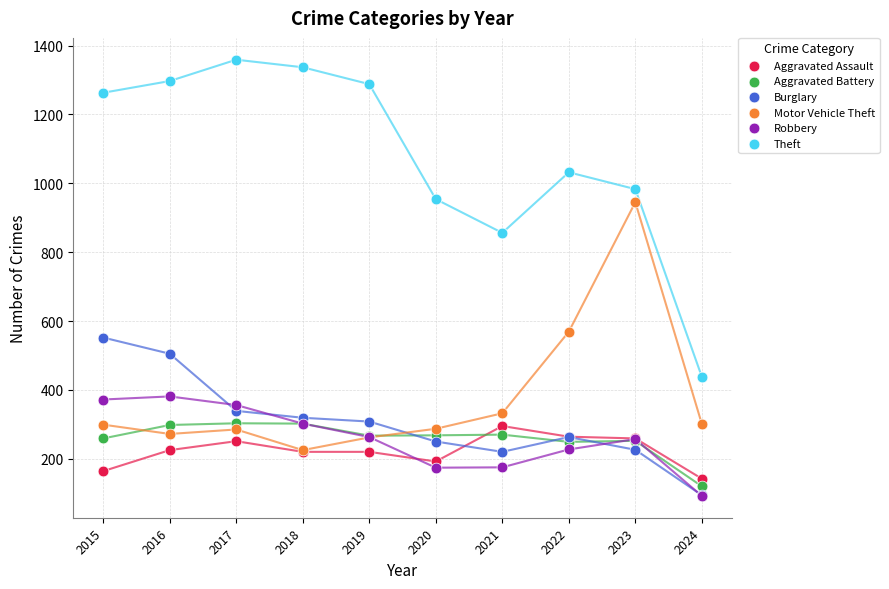

In the Motor Vehicle Theft series, what Y value is closest to 585?

569